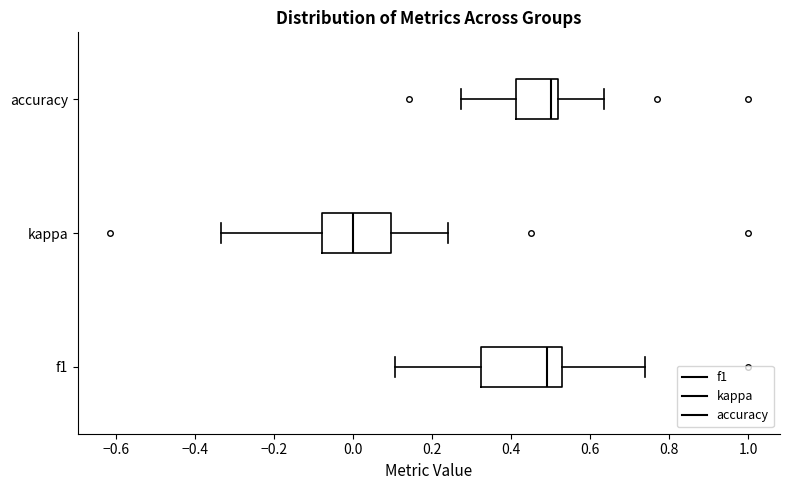

Where does the right whisker of the box for kappa end on the x-axis? The values are not printed on the chart, so give them approximately, as read against the axis.

0.24